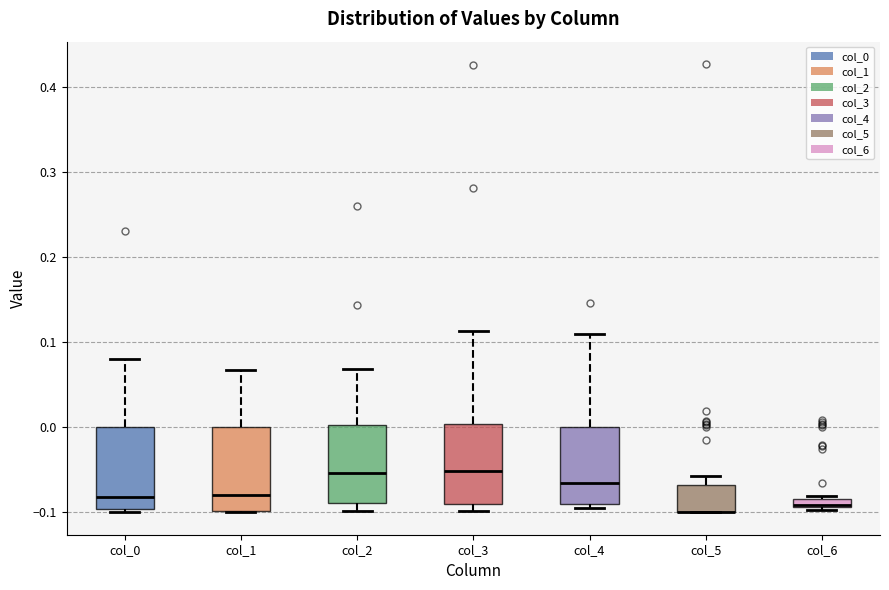

Where does the median line of the box for col_0 sit on the y-axis? The values are not printed on the chart, so give them approximately, as read against the axis.

-0.08